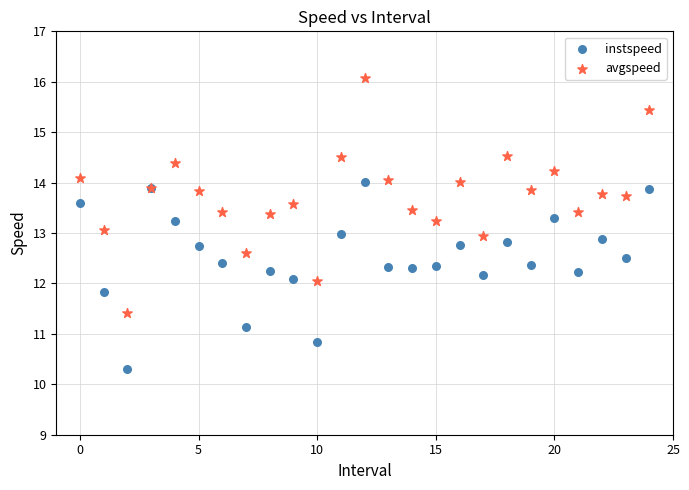

Which series contains the highest Y value?

avgspeed